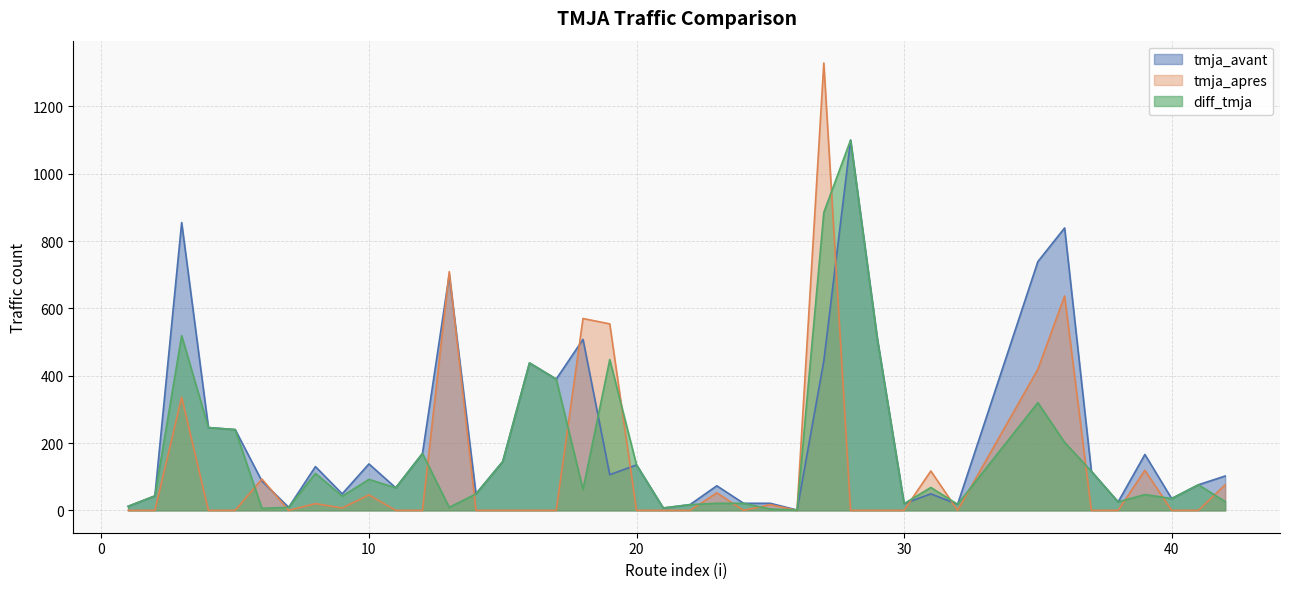

Does the chart display data point markers on the line(s)?

No